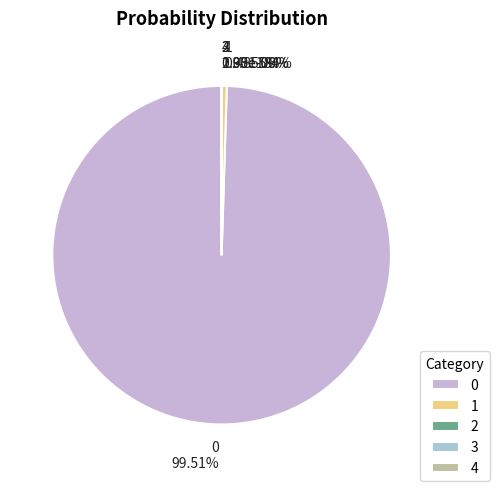

Is it true that 1 is 15% of the pie?

False